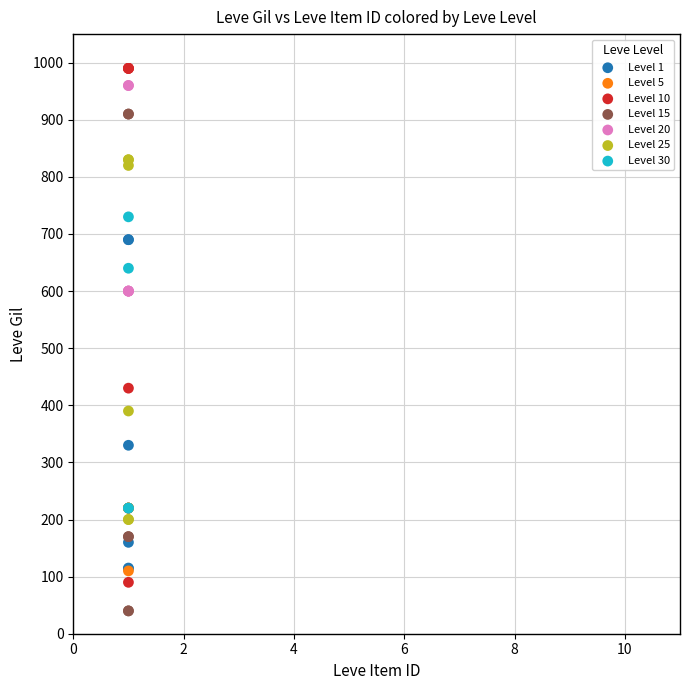

What are all the series names shown in the legend?

Level 1, Level 5, Level 10, Level 15, Level 20, Level 25, Level 30